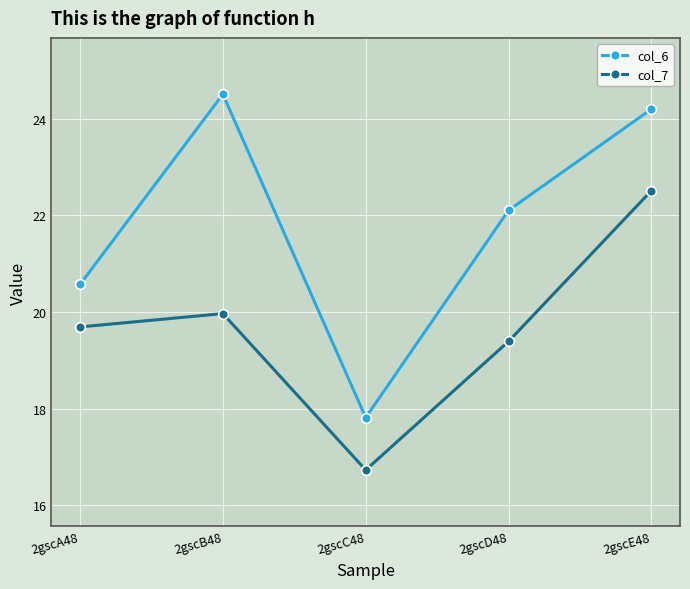

Which series has the largest total across all categories?

col_6